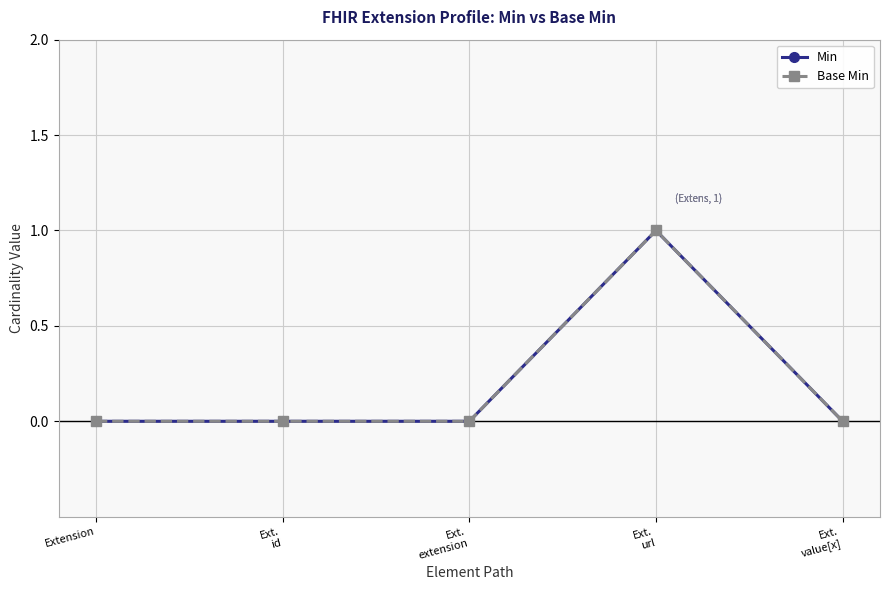

Is this an area chart (filled region under the line)?

No